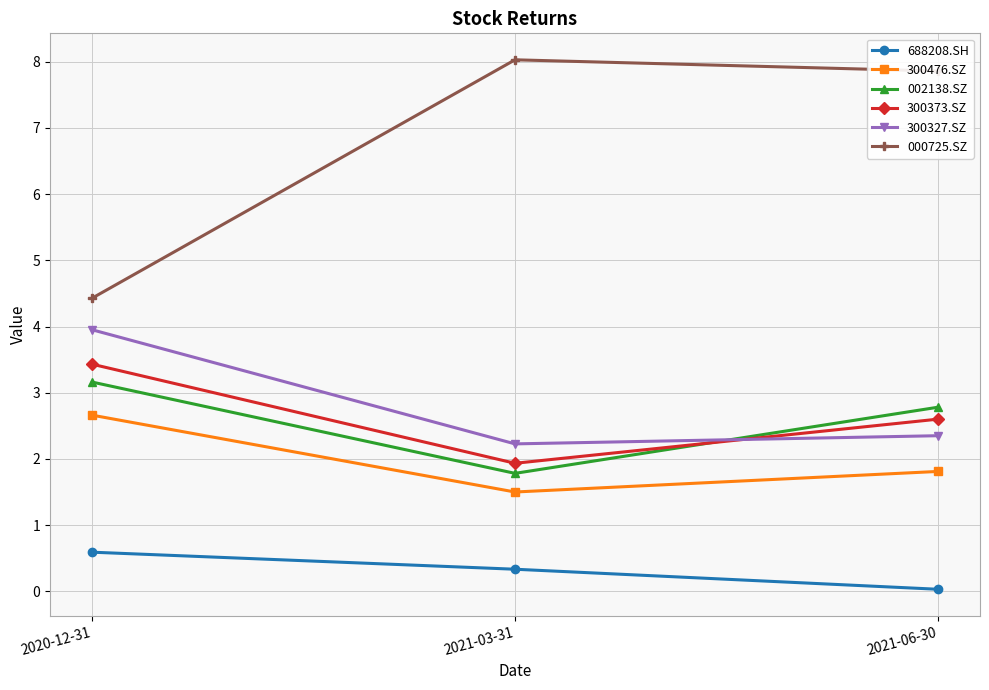

What is the difference between the 000725.SZ values at 2020-12-31 and 2021-03-31?

3.6